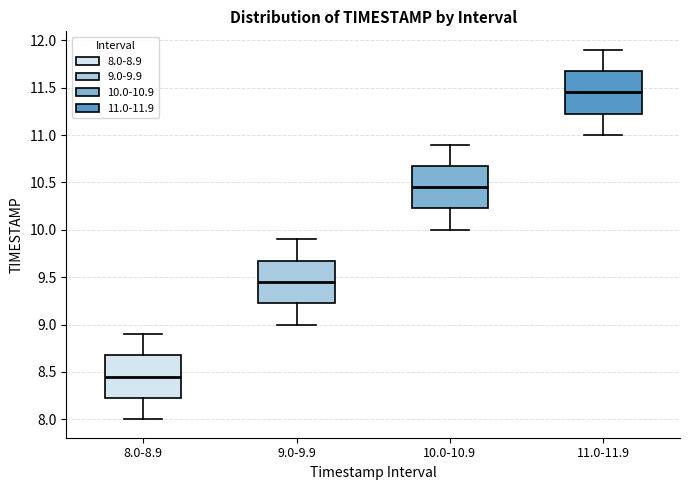

Reading left to right, transcribe this box plot: for each box, give where its median line is, the range the box spans, and where its two whiskers end, as read against the y-axis. The values are not printed on the chart, so give them approximately, as read against the axis.

8.0-8.9: median 8.45, box 8.25 to 8.70, whiskers 8.00 to 8.90
9.0-9.9: median 9.45, box 9.25 to 9.70, whiskers 9.00 to 9.90
10.0-10.9: median 10.45, box 10.25 to 10.70, whiskers 10.00 to 10.90
11.0-11.9: median 11.45, box 11.25 to 11.70, whiskers 11.00 to 11.90